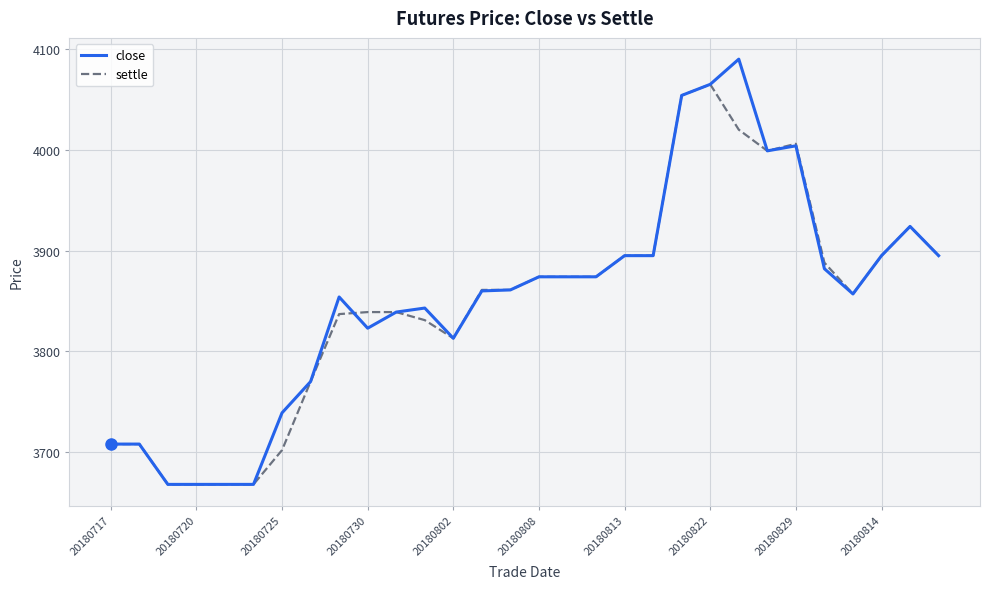

What are all the series names shown in the legend?

close, settle